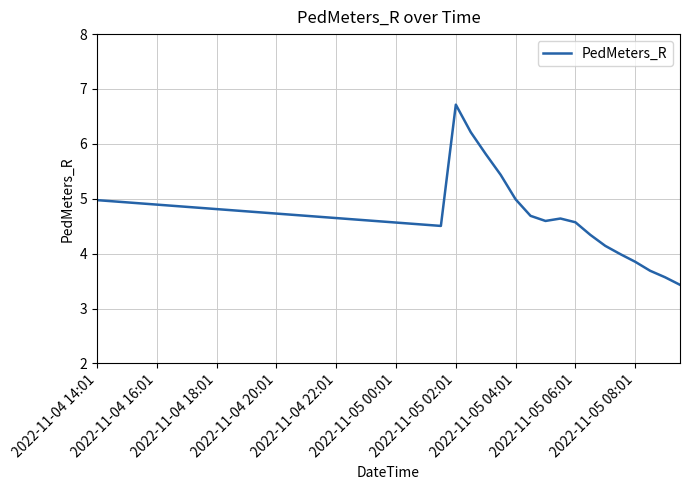

What is the smallest value displayed?

3.4